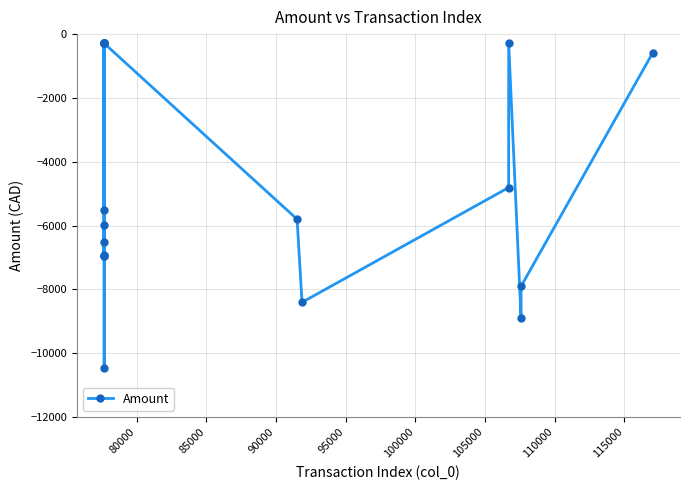

True or false: the data has more than 1 interior local peaks.

True